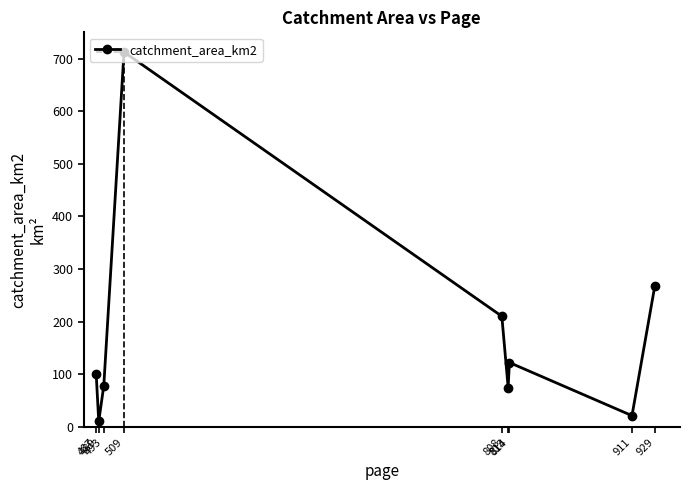

What is the change in value from 487 to 814?

+22.0